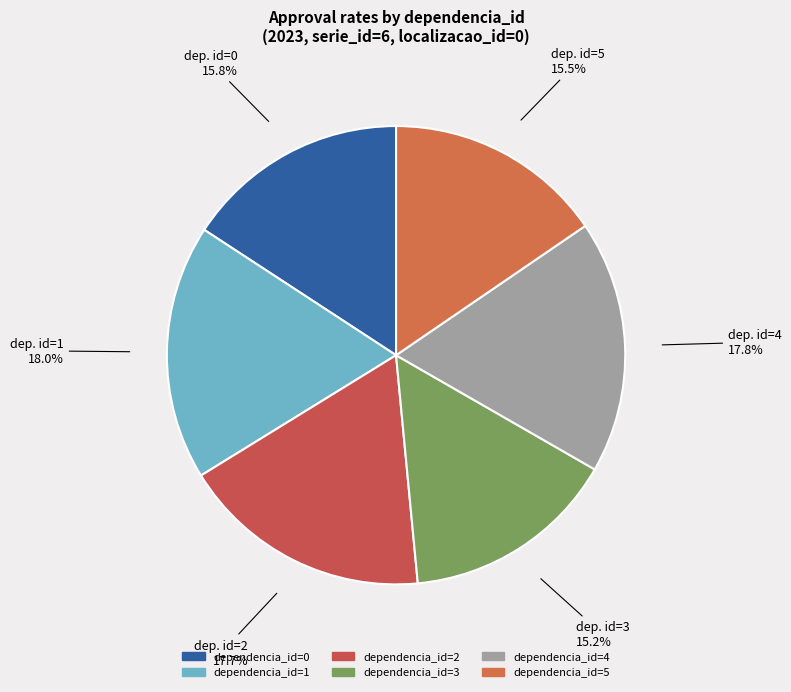

How many slices are in this pie chart?

6